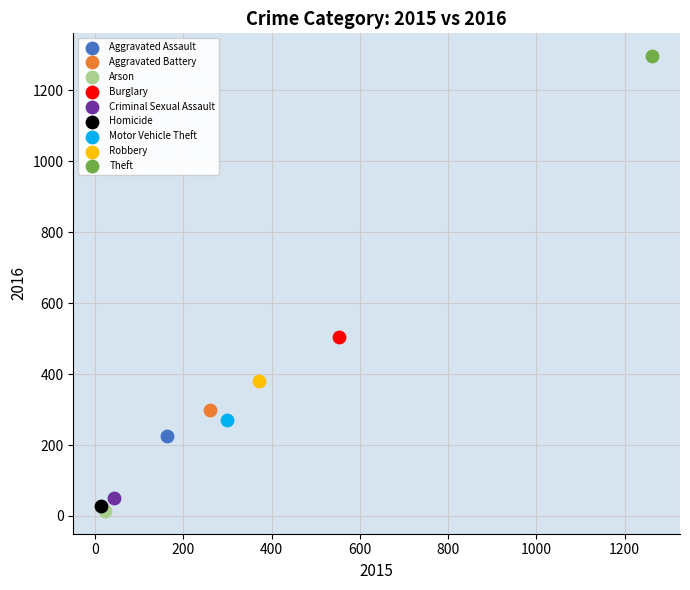

What are all the series names shown in the legend?

Aggravated Assault, Aggravated Battery, Arson, Burglary, Criminal Sexual Assault, Homicide, Motor Vehicle Theft, Robbery, Theft